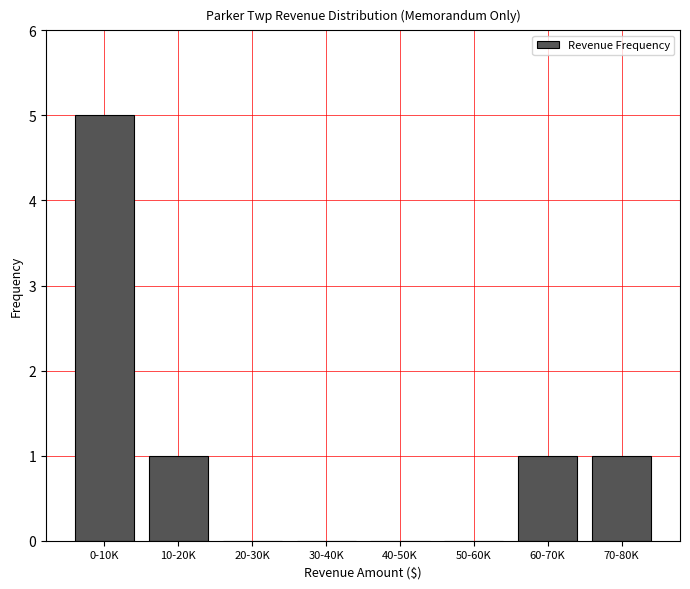

Reading left to right, what are all the values shown in this chart?

0-10K=5	10-20K=1	20-30K=0	30-40K=0	40-50K=0	50-60K=0	60-70K=1	70-80K=1